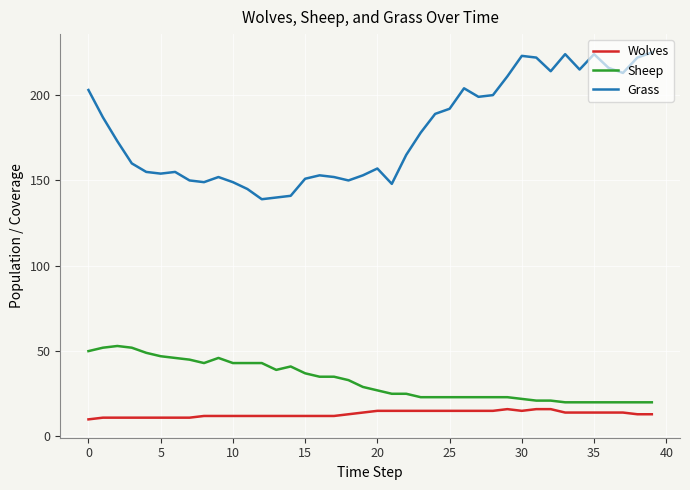

What is the minimum value for Wolves?

10